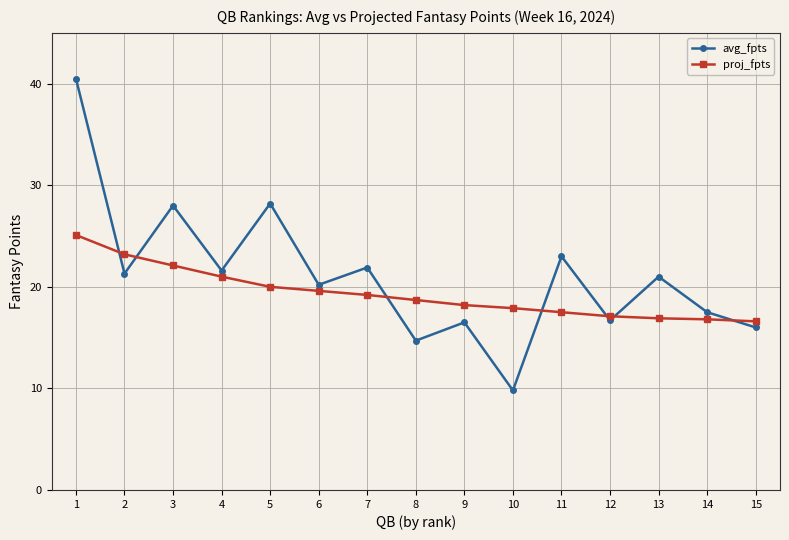

Does the chart have visible grid lines?

Yes